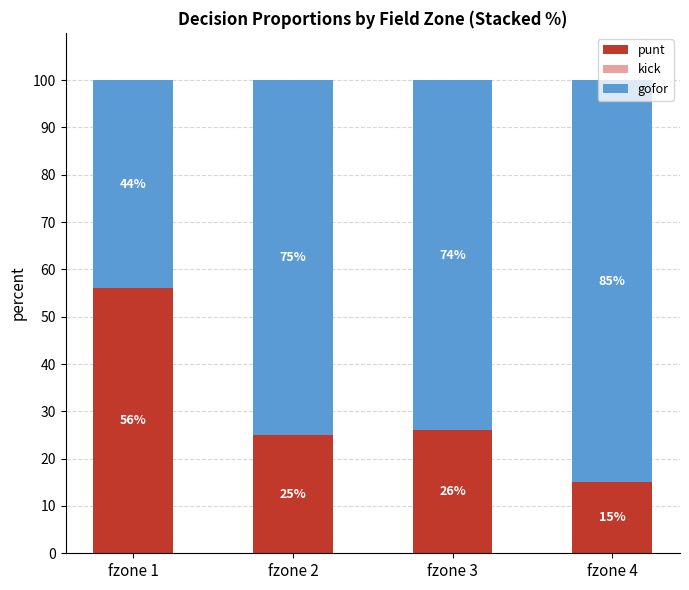

What is the sum of all punt values?

122